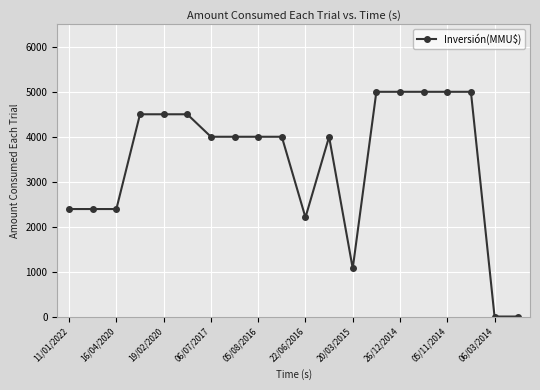

True or false: there are more than 0 points higher than both neighbors.

True